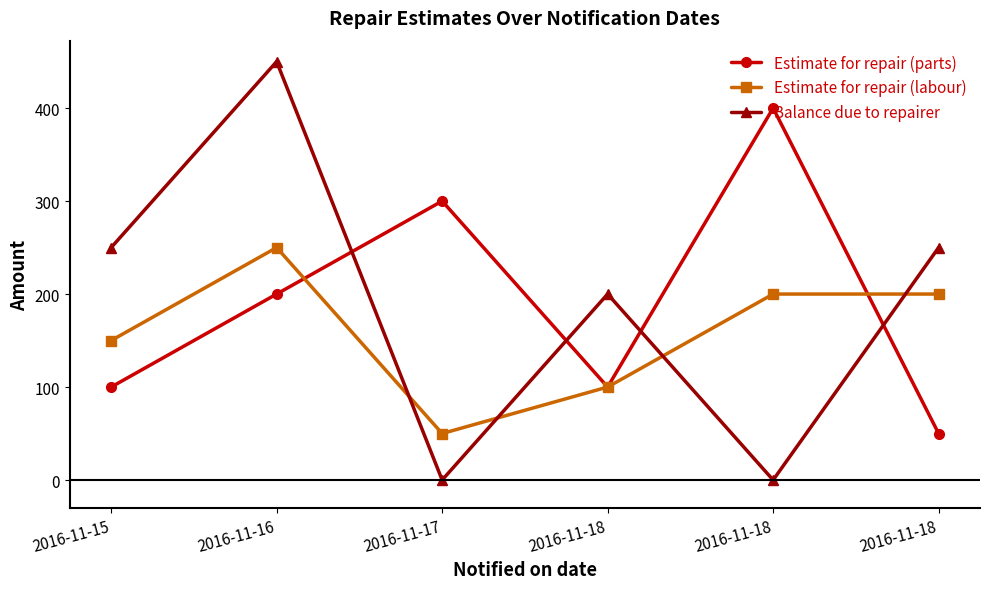

What value does the Estimate for repair (labour) series have at 2016-11-16?

250